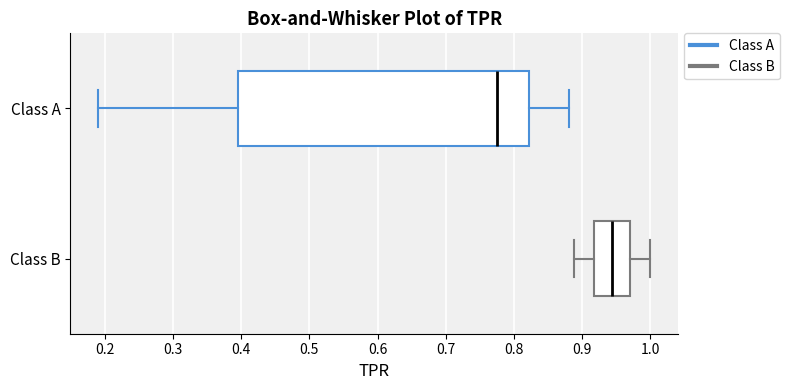

Reading bottom to top, transcribe this box plot: for each box, give where its median line is, the range the box spans, and where its two whiskers end, as read against the x-axis. The values are not printed on the chart, so give them approximately, as read against the axis.

Class B: median 0.94, box 0.92 to 0.97, whiskers 0.89 to 1.00
Class A: median 0.77, box 0.40 to 0.82, whiskers 0.19 to 0.88